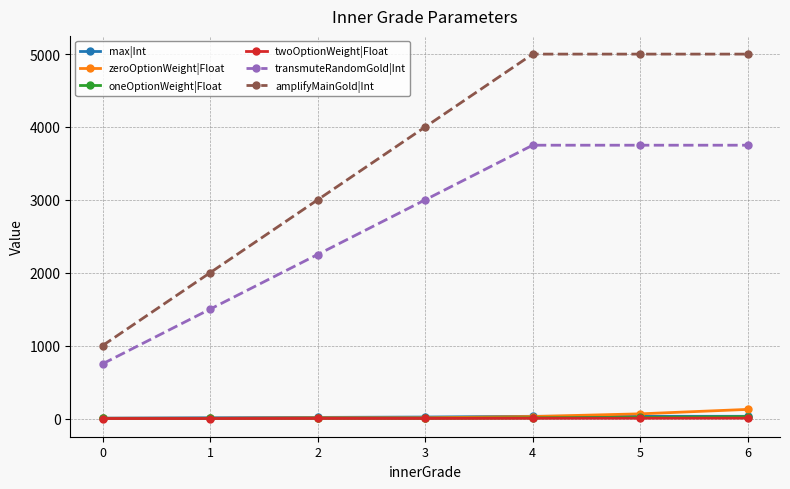

What is the total value across all series at 3?

7033